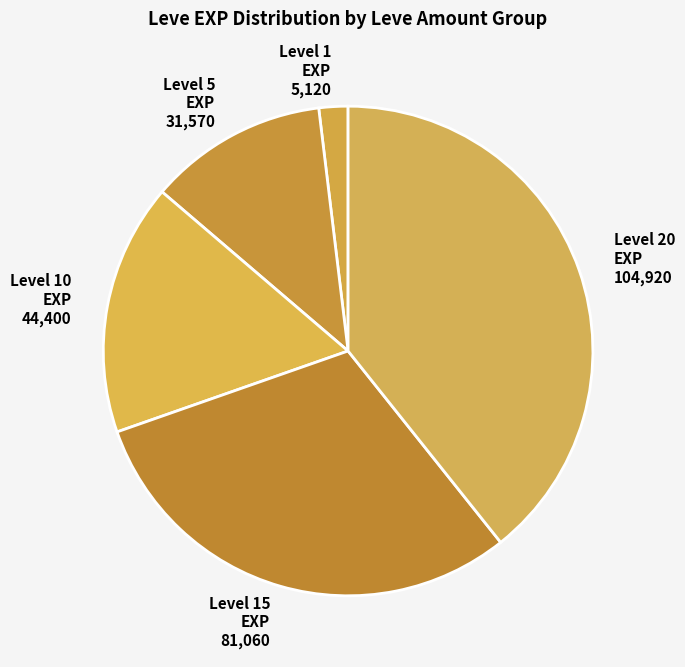

Which slice is the smallest?

1